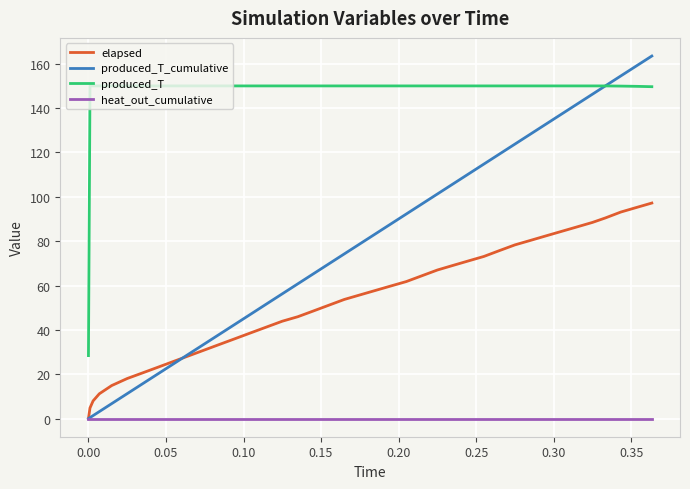

List the series in order of their peak value, highest first.

produced_T_cumulative, produced_T, elapsed, heat_out_cumulative